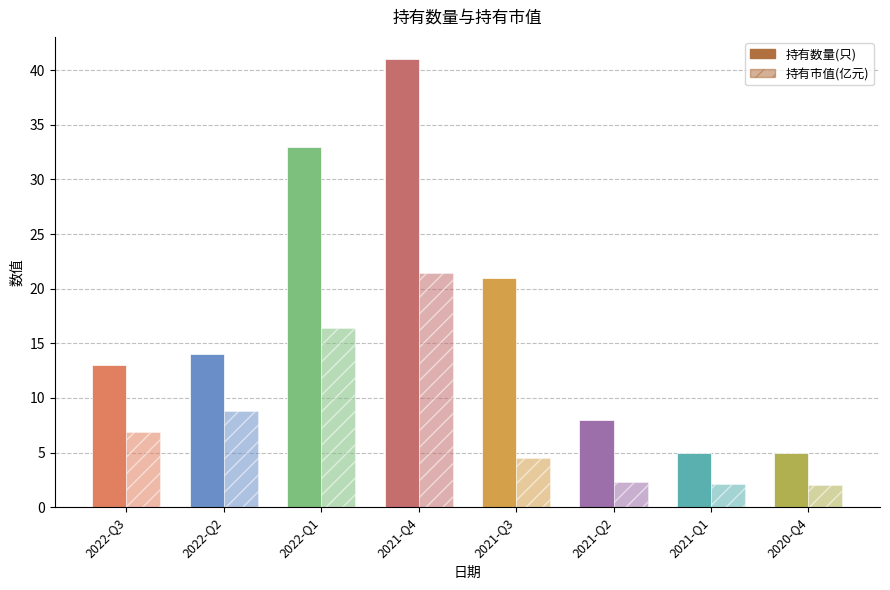

How many data points in 持有市值(亿元) are above 6?

4